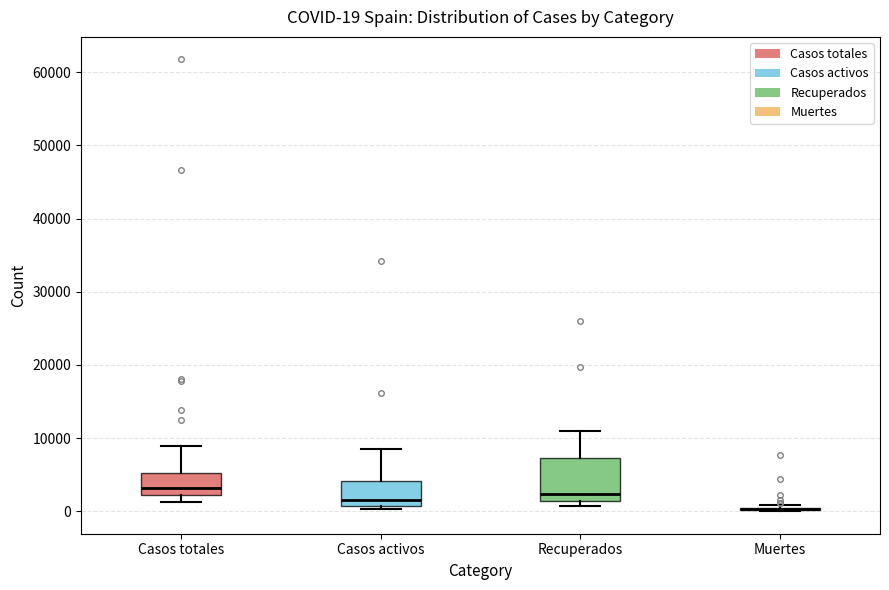

Which box is the tallest, from its lower edge to its upper edge?

Recuperados